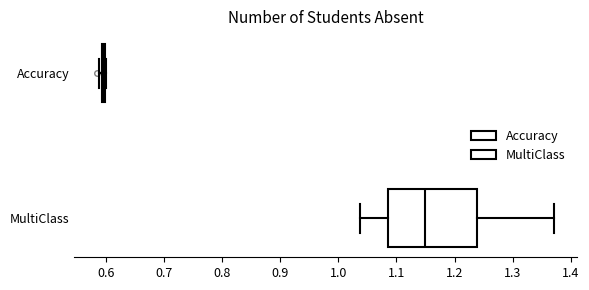

Where is the right edge of the box for MultiClass on the x-axis? The values are not printed on the chart, so give them approximately, as read against the axis.

1.24